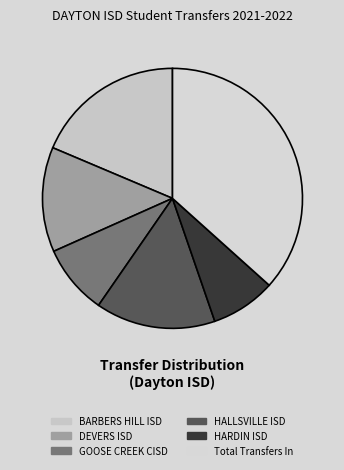

To the nearest percent, what is the difference between the largest and smallest slice percentages?

29%